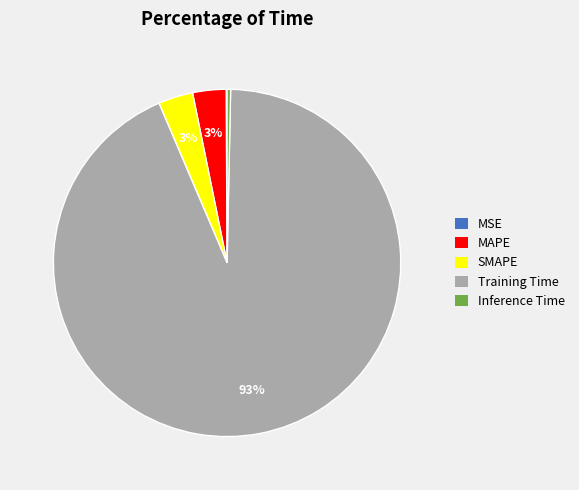

Combined, do MAPE and SMAPE account for over 50%?

No